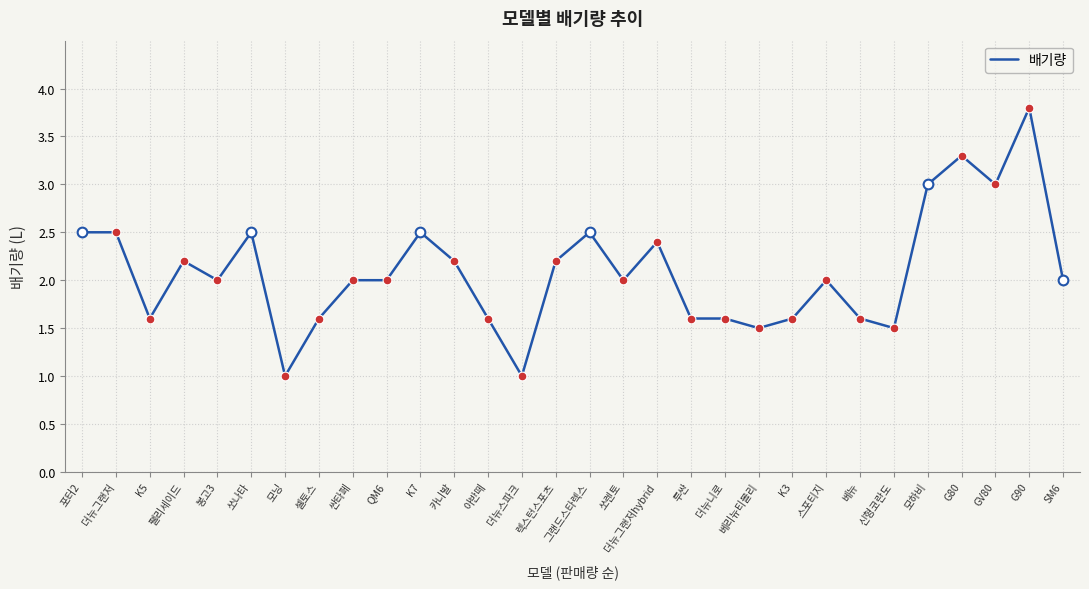

What is the ratio of the value at 베뉴 to the value at 베리뉴티볼리?

1.1